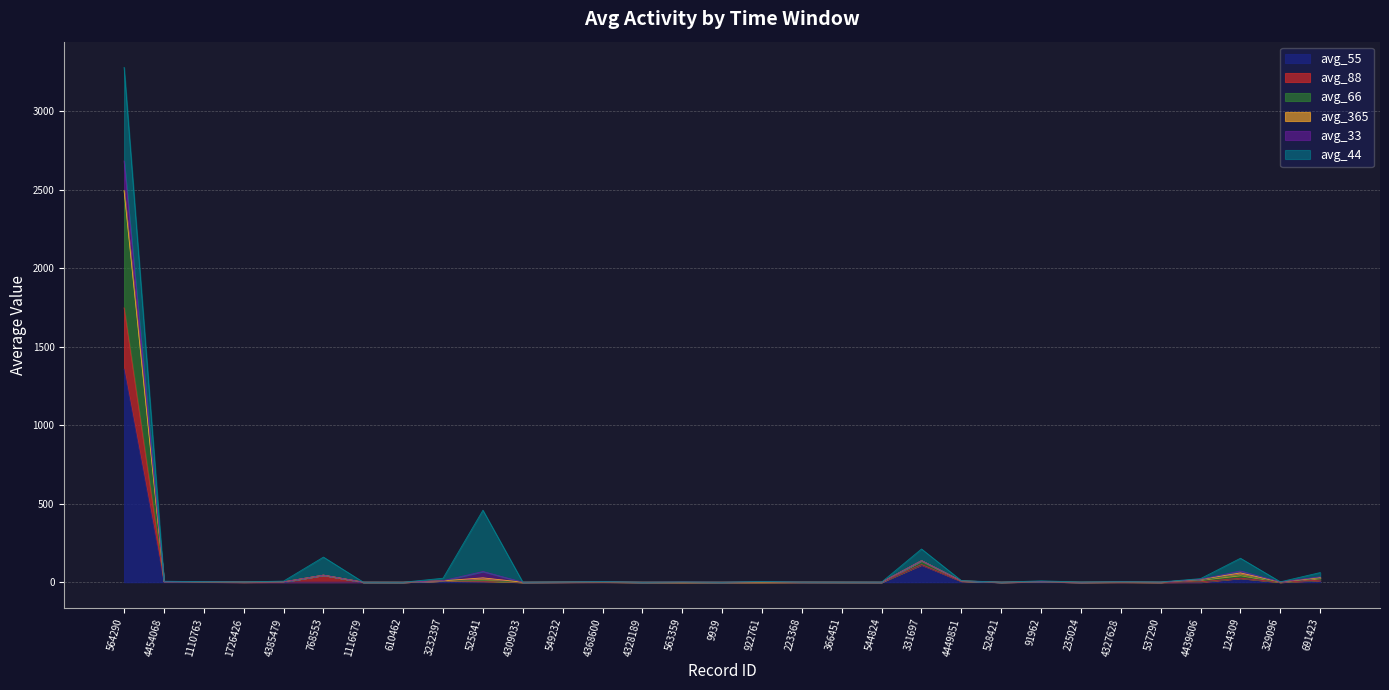

How many values in avg_33 are above zero?

28